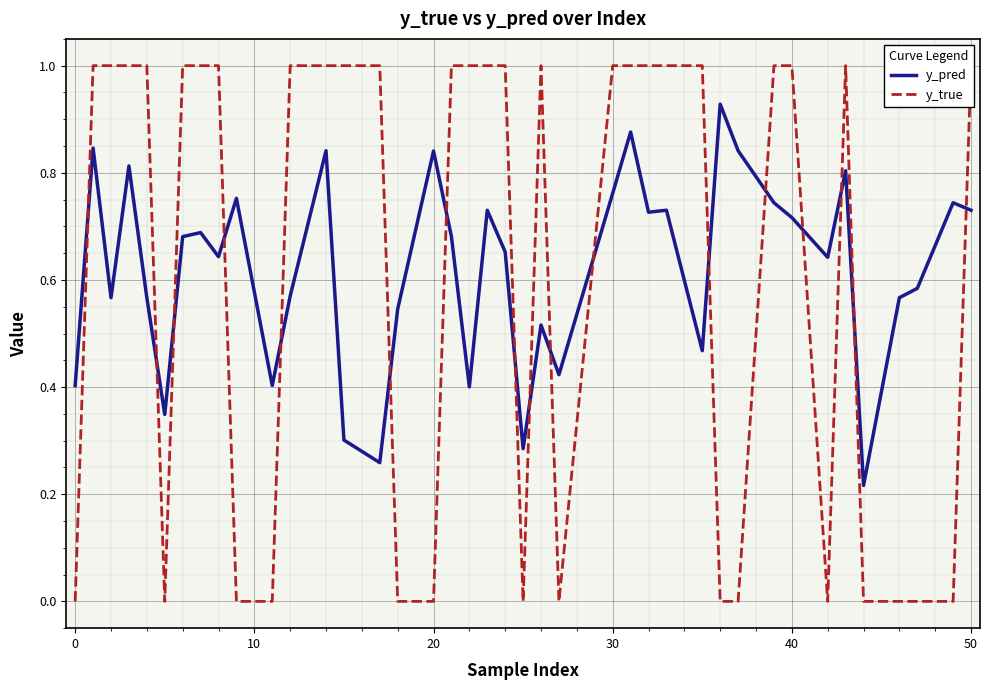

True or false: y_true has a value of 1.0 at 26.

True